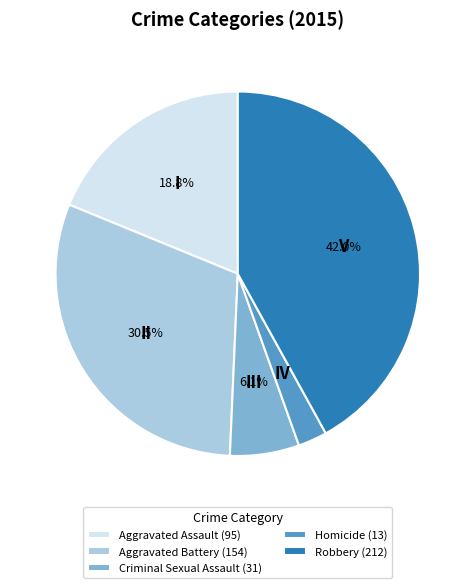

Does any single category account for the majority?

No